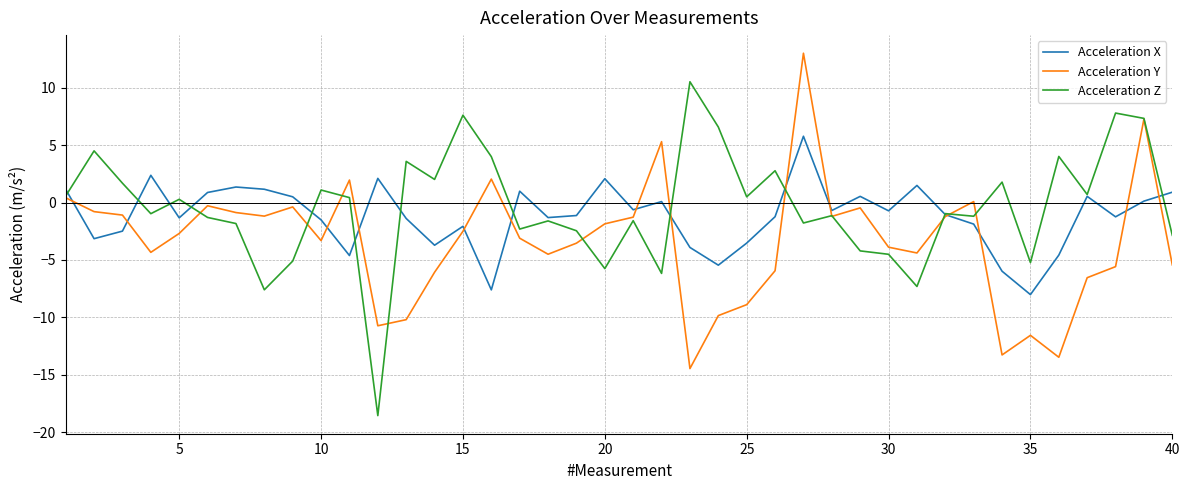

Which series has the largest total across all categories?

Acceleration Z